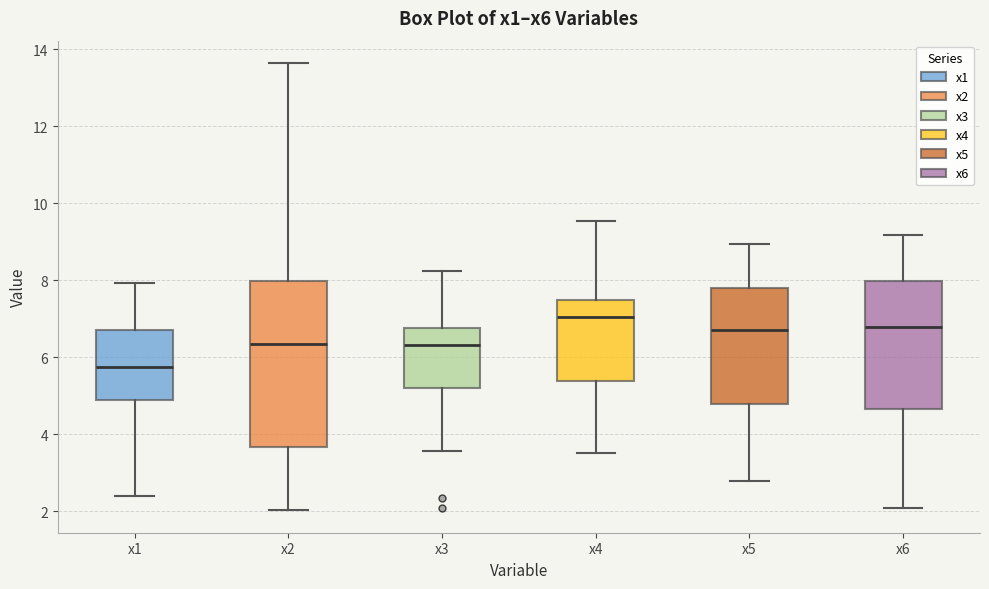

Where is the upper edge of the box for x1 on the y-axis? The values are not printed on the chart, so give them approximately, as read against the axis.

6.8